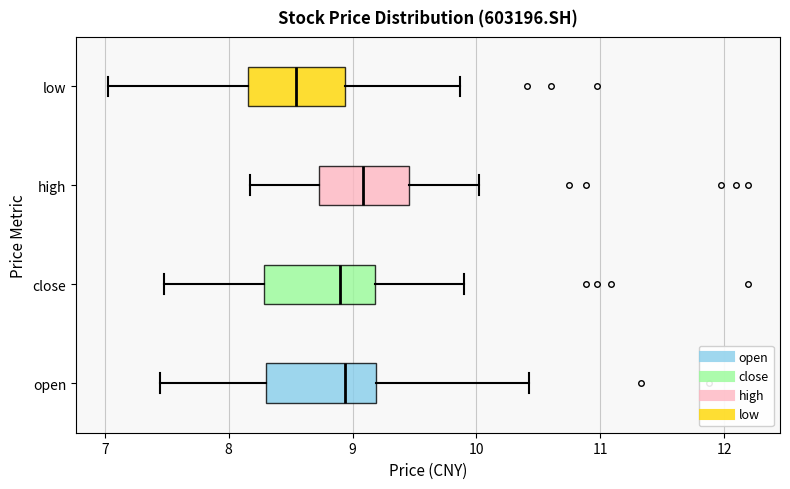

Which box has the furthest to the left median line?

low